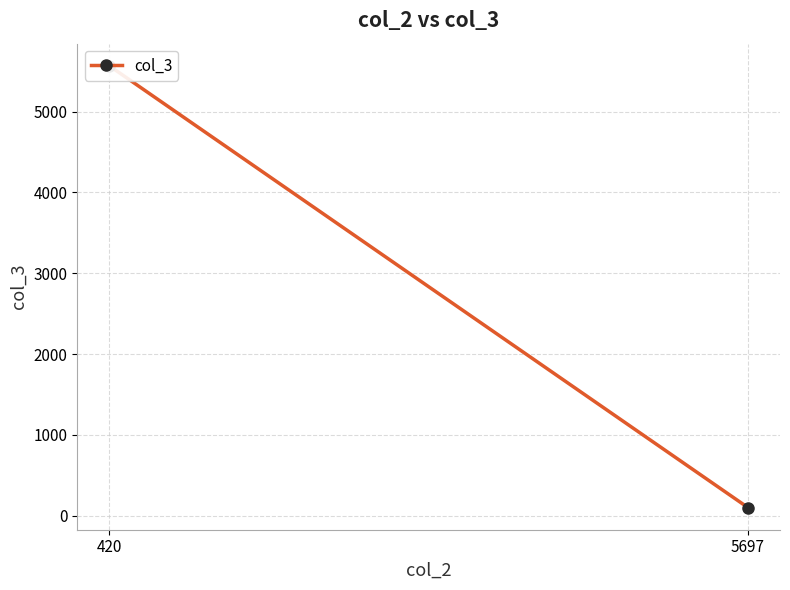

At which label is the value closest to 2833?

5697